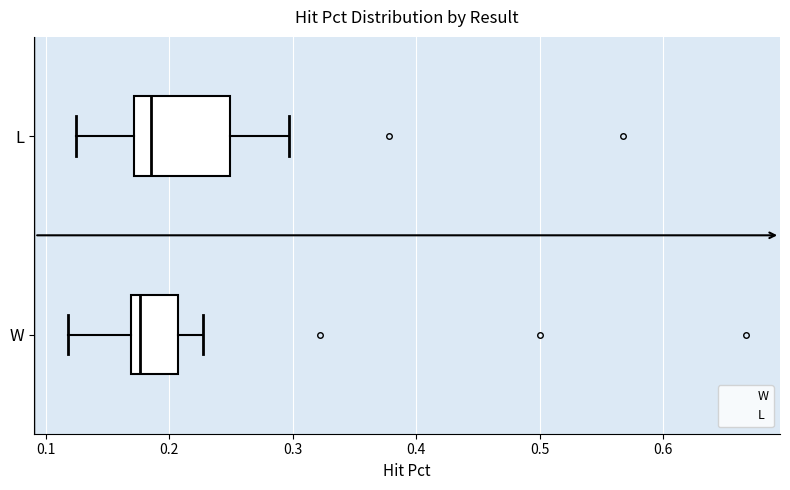

Where does the median line of the box for L sit on the x-axis? The values are not printed on the chart, so give them approximately, as read against the axis.

0.18